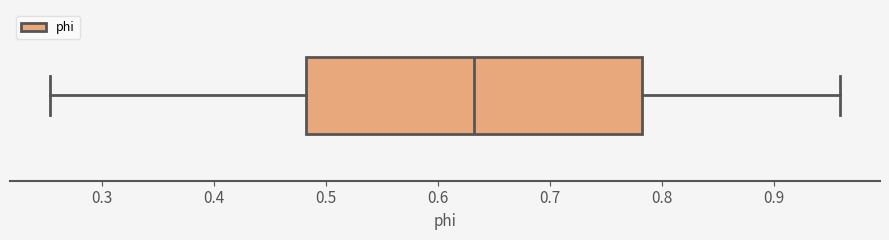

Where is the left edge of the box on the x-axis? The values are not printed on the chart, so give them approximately, as read against the axis.

0.48